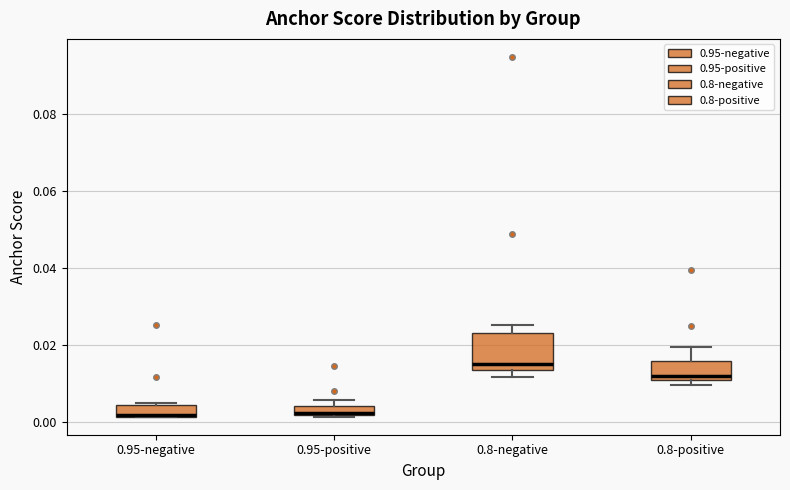

Where does the median line of the box for 0.8-positive sit on the y-axis? The values are not printed on the chart, so give them approximately, as read against the axis.

0.012